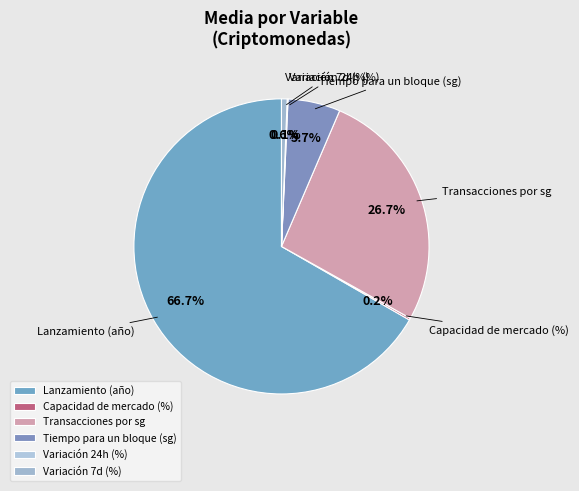

What percentage is NOT represented by Variación 7d (%)?

99.4%